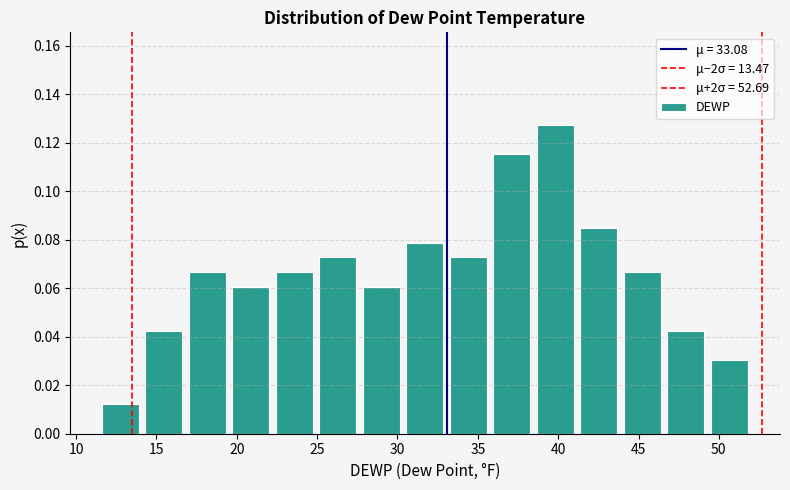

Which range on the x-axis has the tallest bar?

38.5 to 41.0